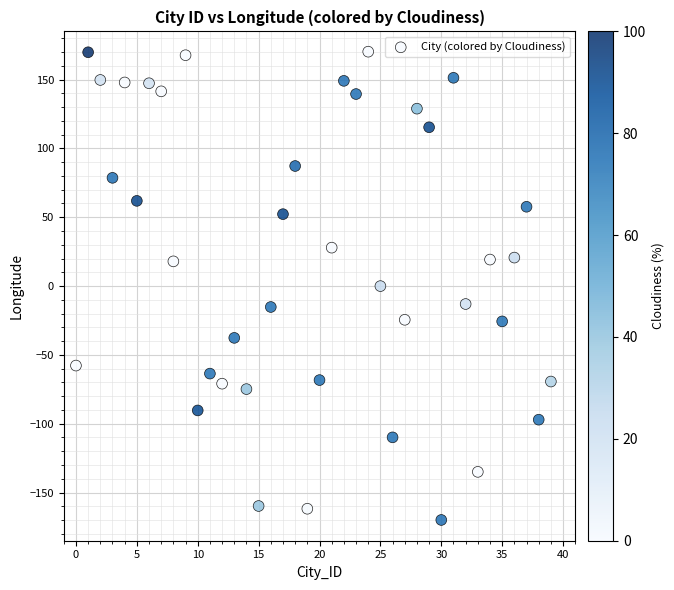

What is the range of Y values (max minus min)?

340.2